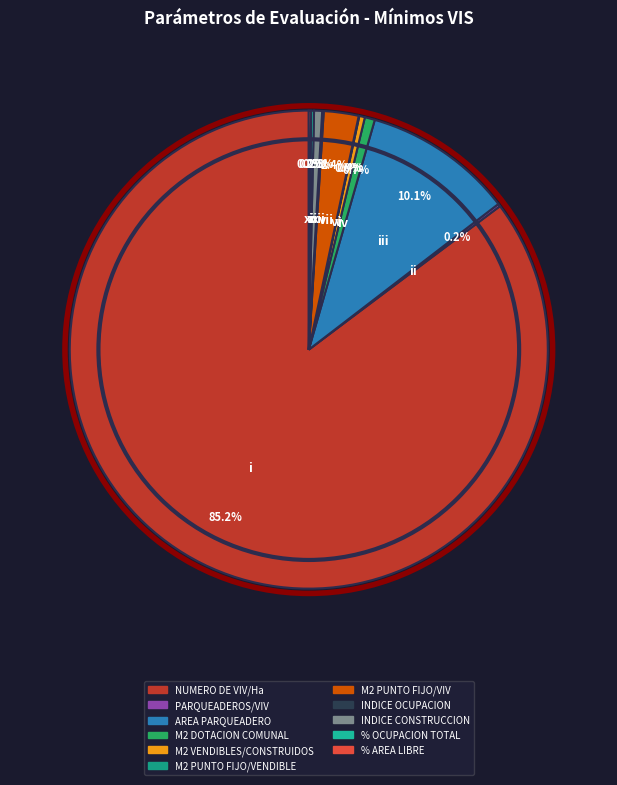

Combined, do % AREA LIBRE and PARQUEADEROS/VIV account for over 50%?

No